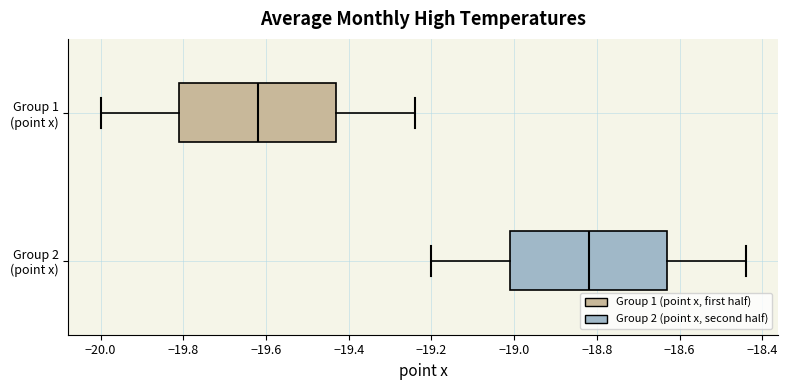

Which box's median line is the furthest to the right?

Group 2 (point x)